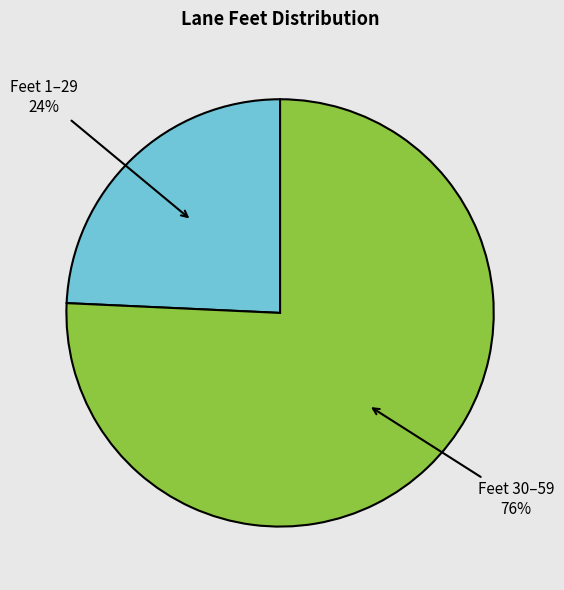

To the nearest percent, what is the average slice percentage?

50%